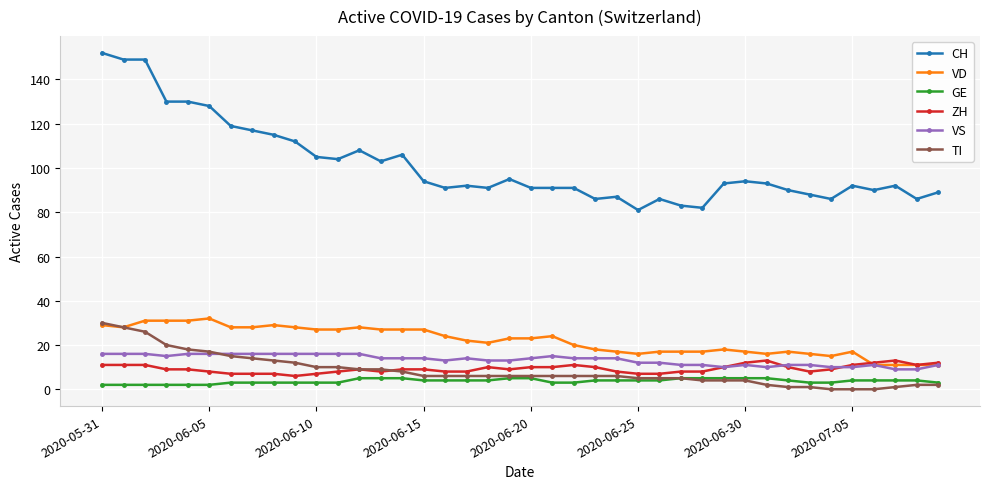

Which series has the largest range (max minus min)?

CH